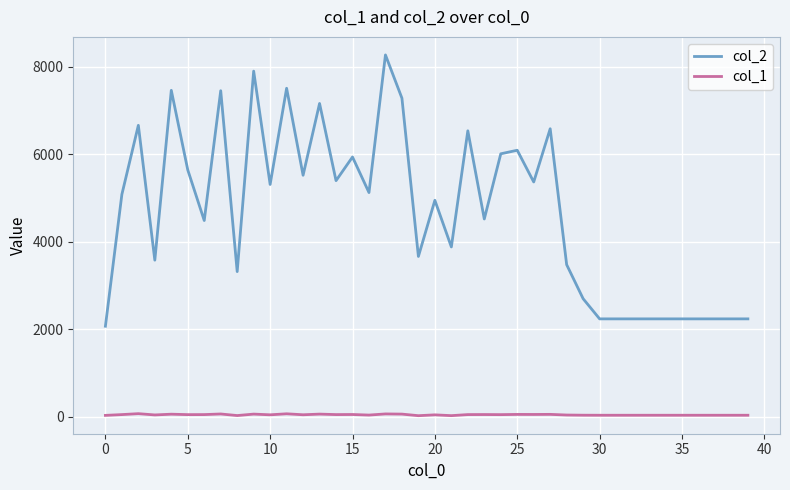

Which series has the largest total across all categories?

col_2